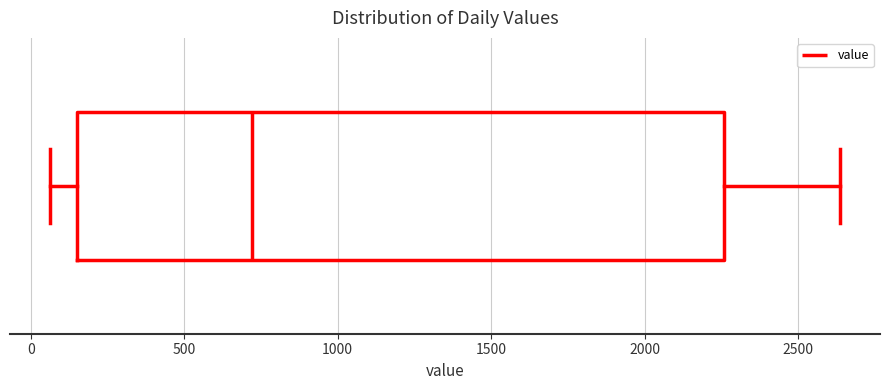

Transcribe this box plot: give where the median line is, the range the box spans, and where the two whiskers end, as read against the x-axis. The values are not printed on the chart, so give them approximately, as read against the axis.

median 700, box 150 to 2250, whiskers 50 to 2650